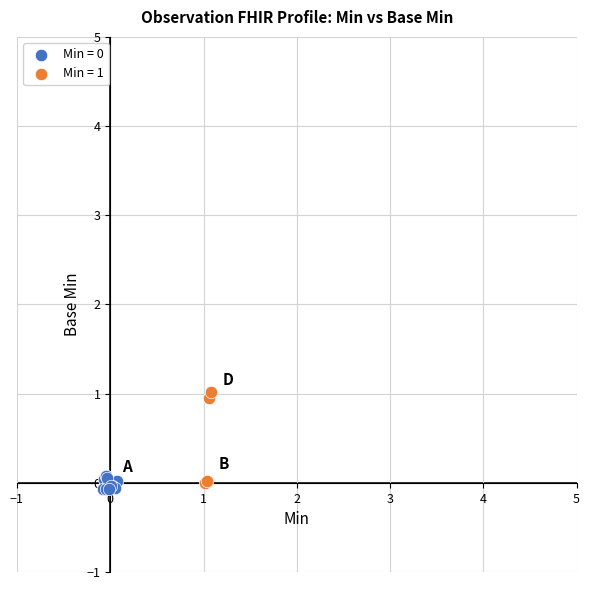

Which series contains the highest Y value?

Min = 1